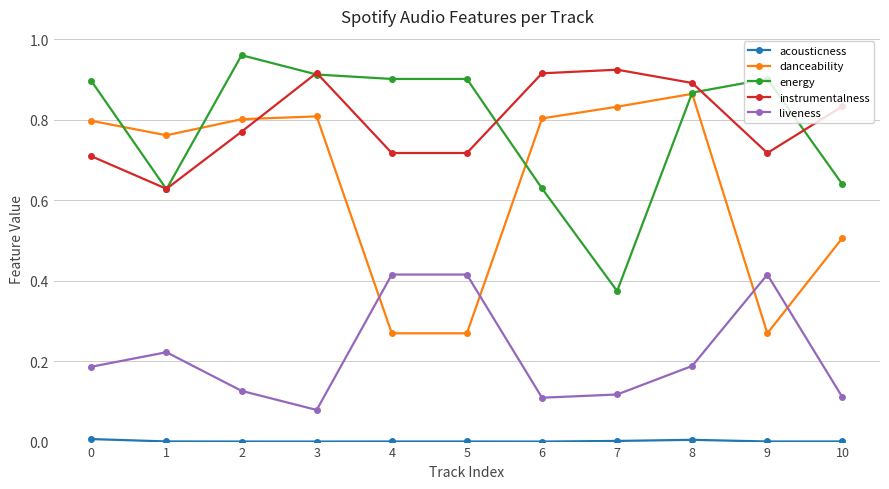

In danceability, how many points are higher than both neighbors (excluding endpoints)?

2